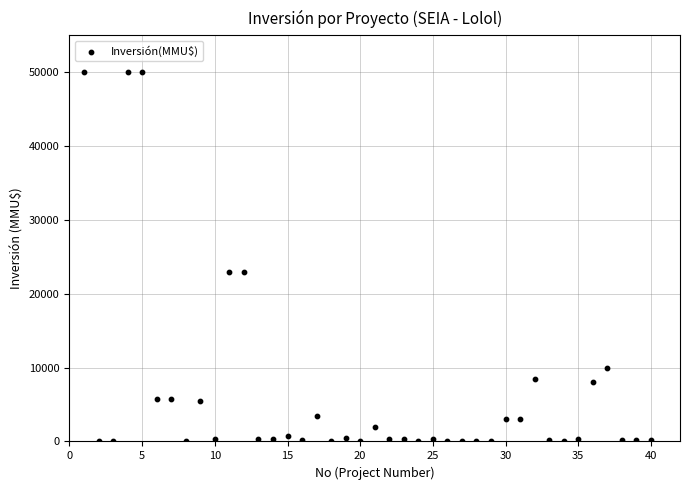

What is the range of X values (max minus min)?

39